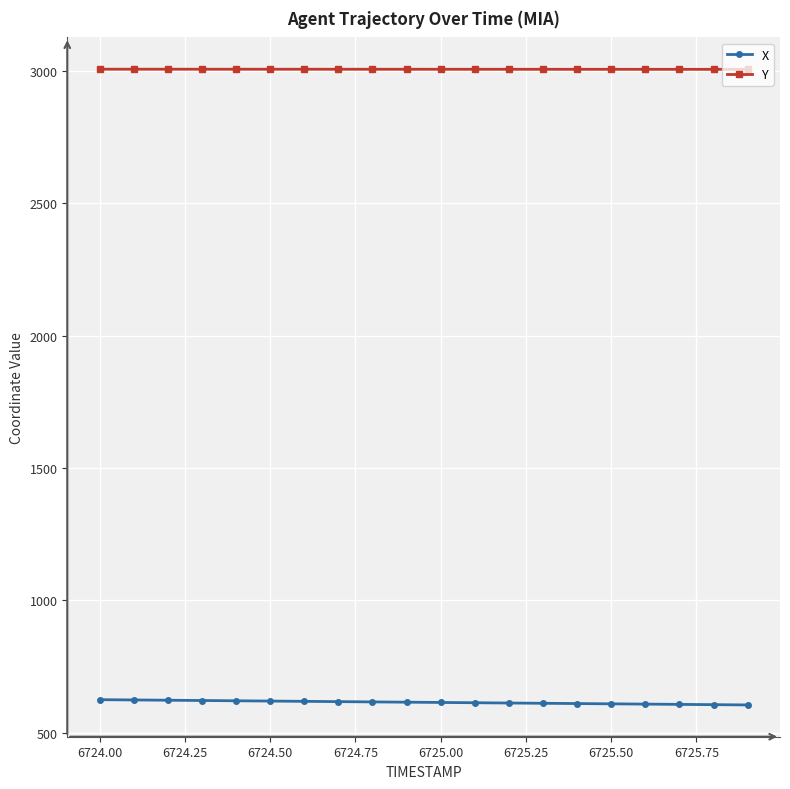

What is the value of the X point at the 14th from the left?

611.5